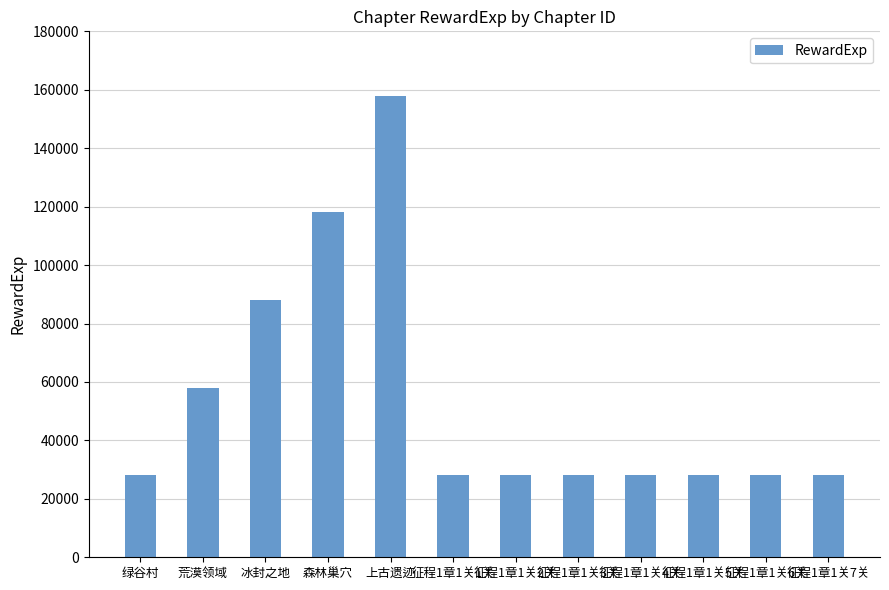

What is the greatest value displayed?

158000